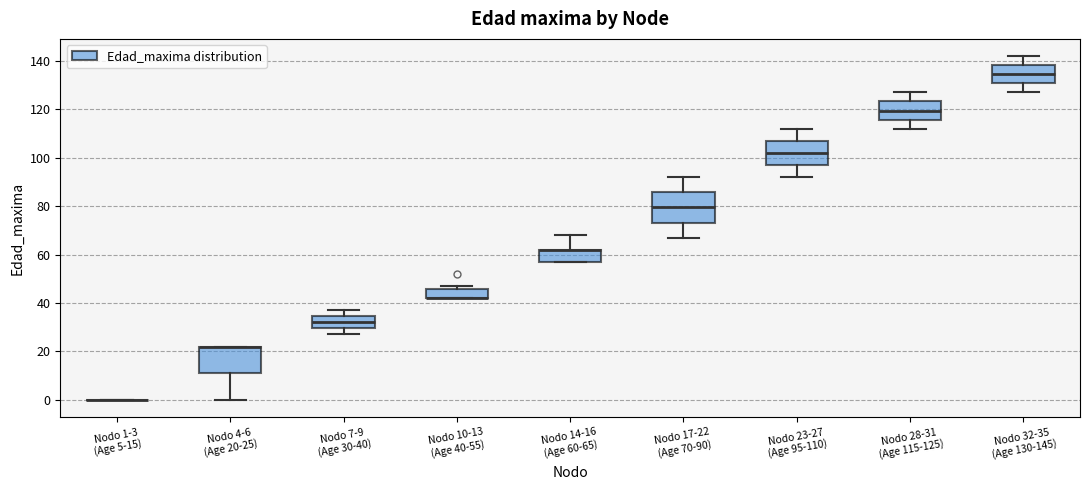

Where does the lower whisker of the box for Nodo 17-22 (Age 70-90) end on the y-axis? The values are not printed on the chart, so give them approximately, as read against the axis.

68